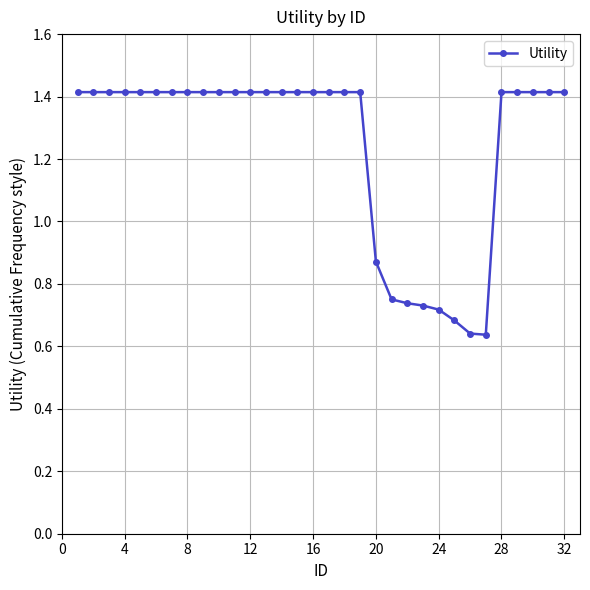

Count the values in the range 1 to 2.

24